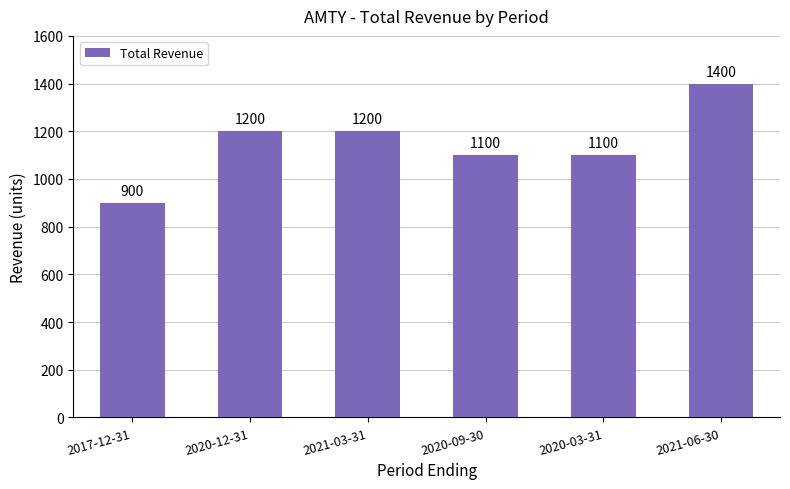

How many values are below 1200?

3